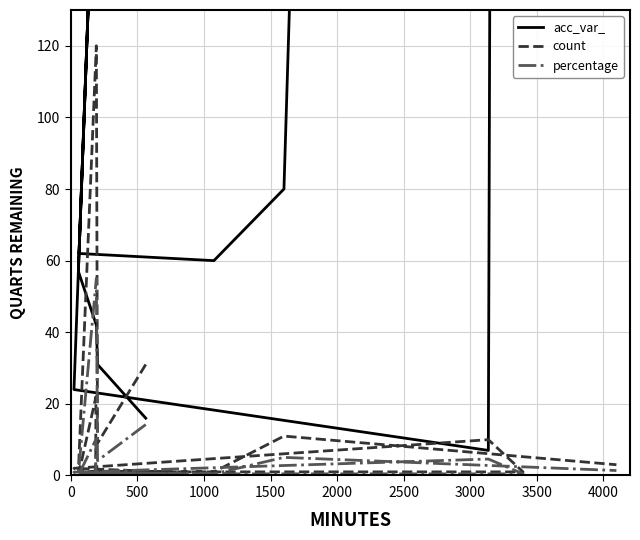

Which category has the lowest value in the count series?

1500